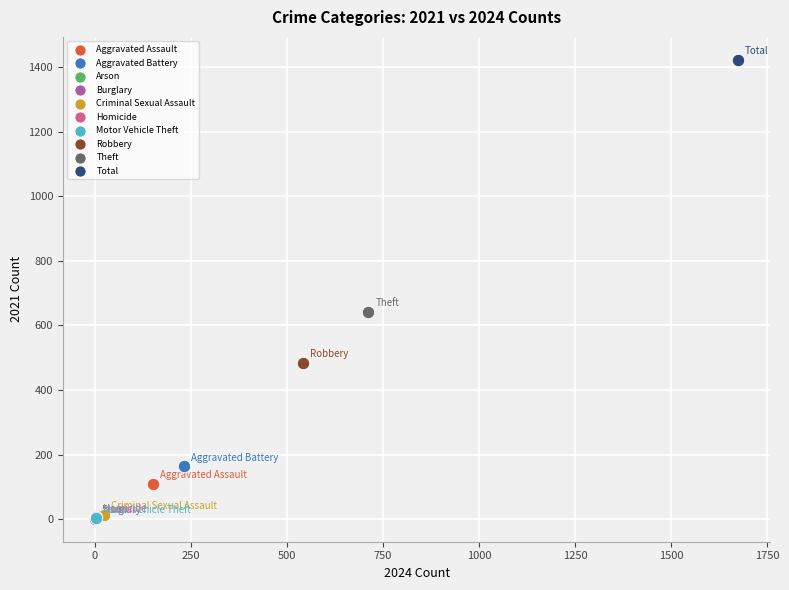

Which series reaches the maximum Y coordinate?

Total